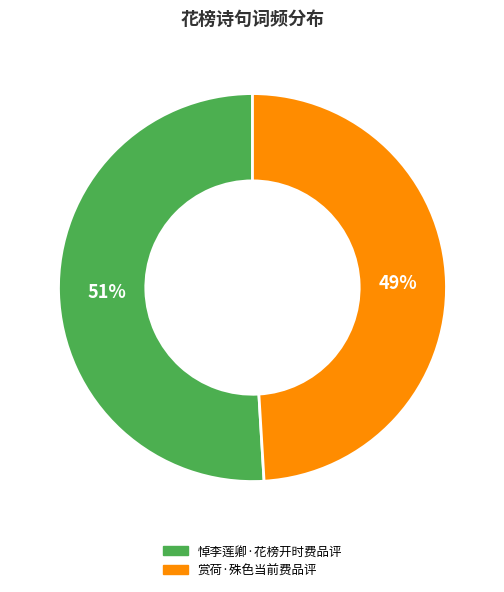

Is 赏荷·殊色当前费品评 the majority of the pie?

No